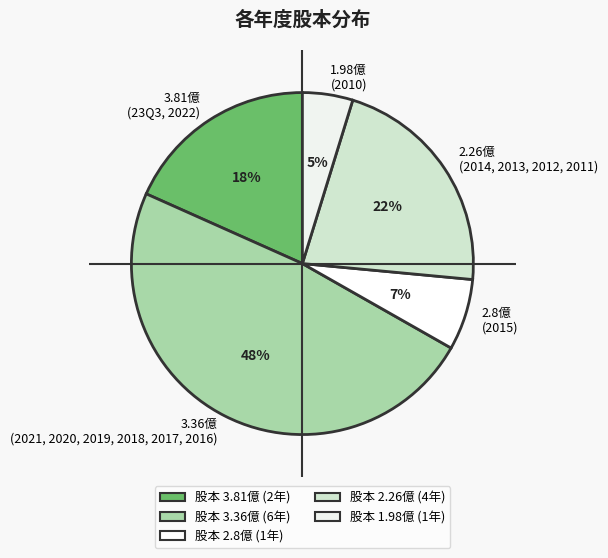

To the nearest percent, what is the combined percentage of 2.26億 (2014, 2013, 2012, 2011) and 3.81億 (23Q3, 2022)?

40%